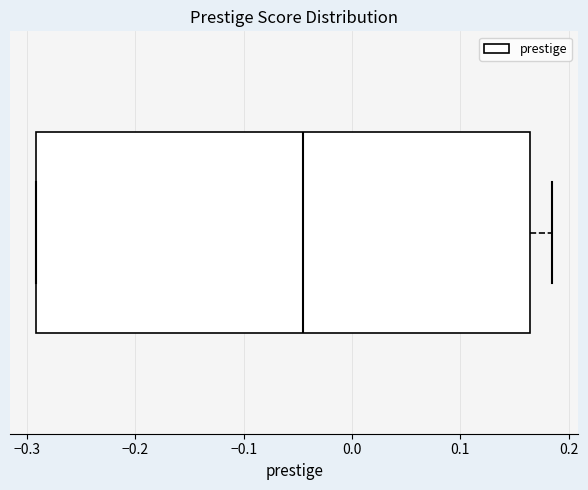

Read this box plot against the x-axis: the position of the median line, the range covered by the box, and the ends of both whiskers. The values are not printed on the chart, so give them approximately, as read against the axis.

median -0.05, box -0.29 to 0.16, whiskers -0.29 to 0.19